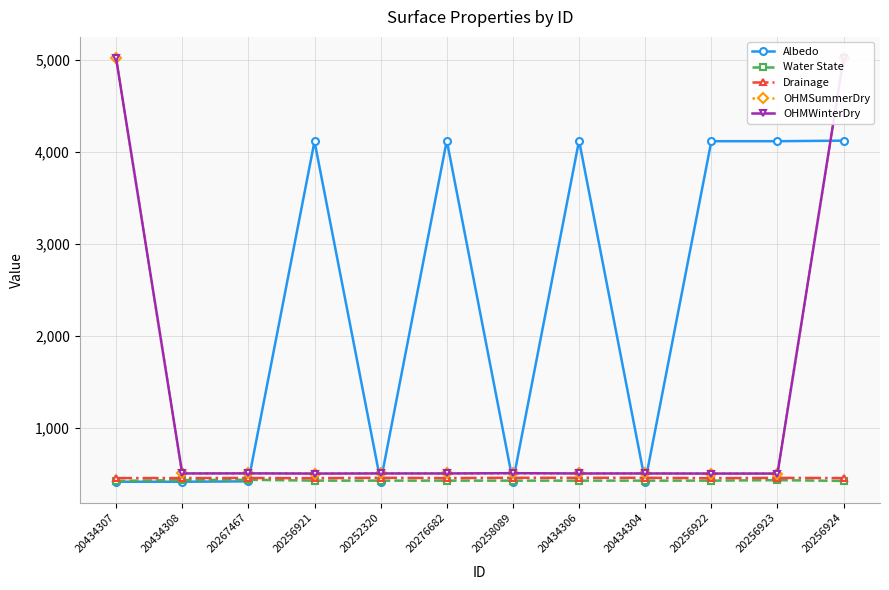

Rank the series by their maximum value, from highest to lowest.

OHMSummerDry, OHMWinterDry, Albedo, Drainage, Water State